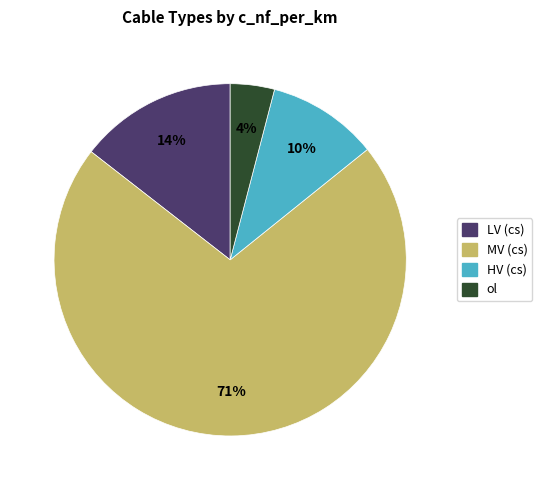

How many segments does this pie chart have?

4